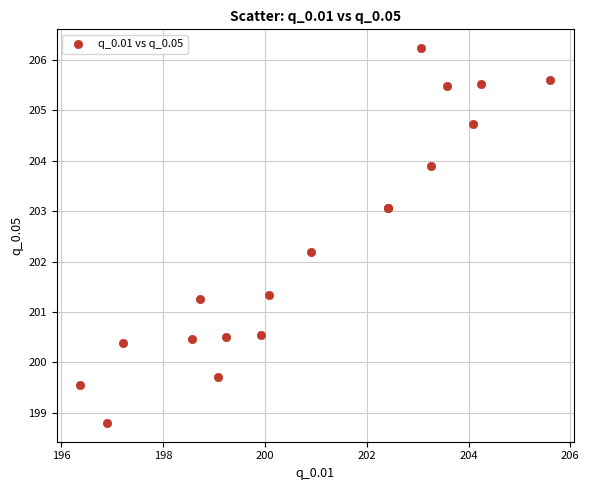

What Y value in the scatter plot is closest to 202?

202.2